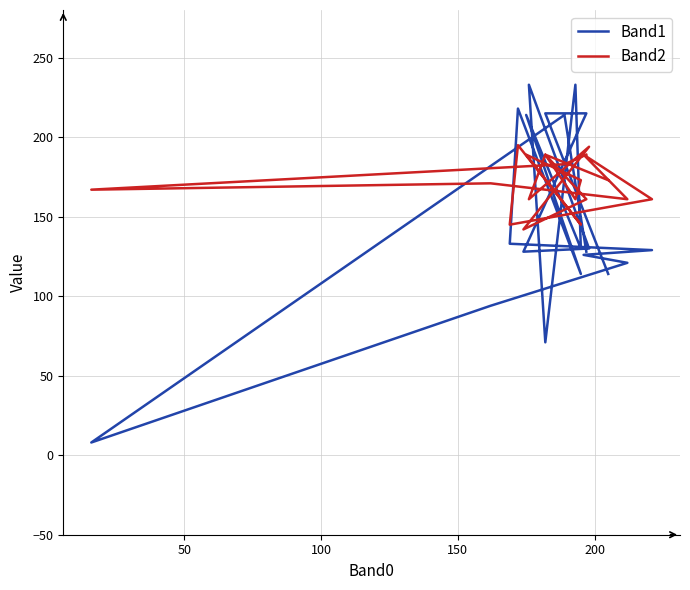

What is the difference between the maximum and minimum values in the Band2 series?

53